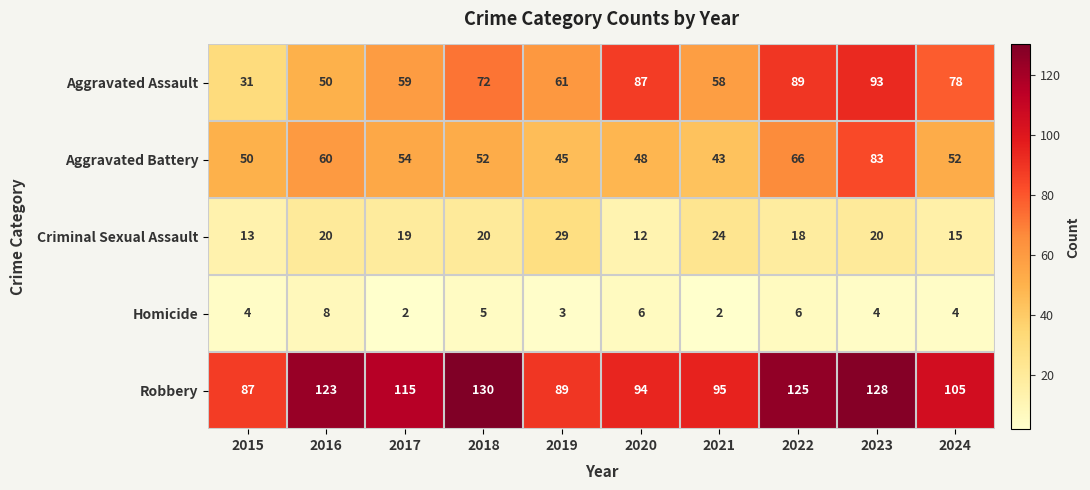

What is the greatest value displayed?

130